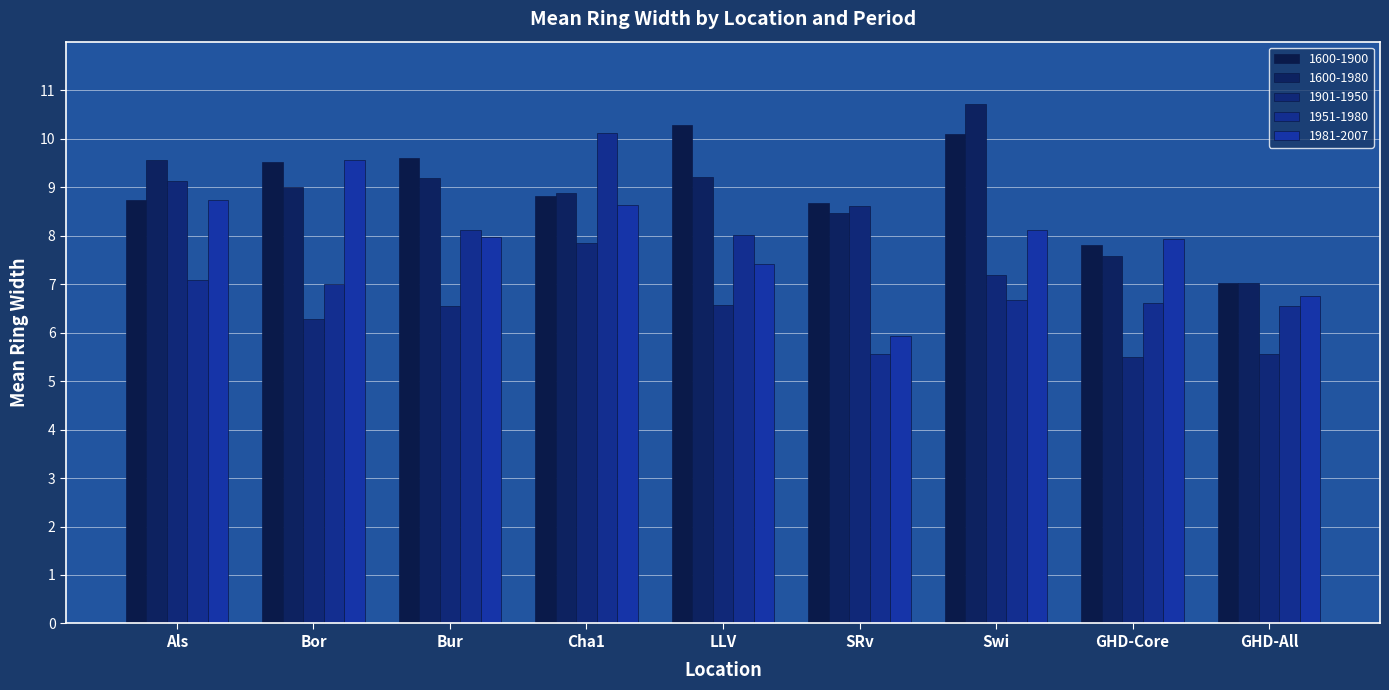

How many bars are there in total?

45